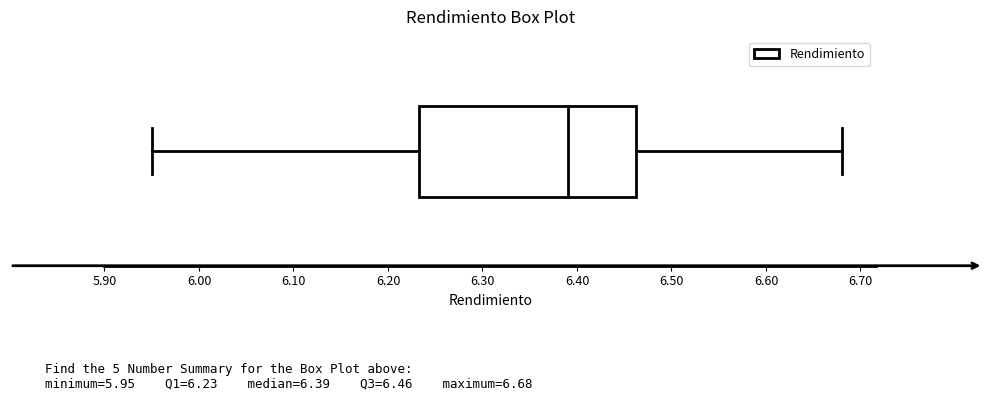

Transcribe this box plot: give where the median line is, the range the box spans, and where the two whiskers end, as read against the x-axis. The values are not printed on the chart, so give them approximately, as read against the axis.

median 6.39, box 6.23 to 6.46, whiskers 5.95 to 6.68